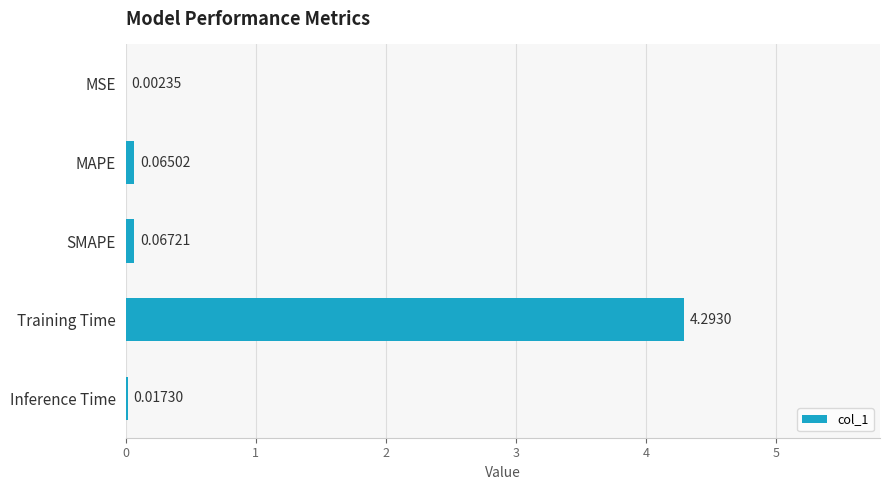

Where is the data nearest to the value 2?

SMAPE